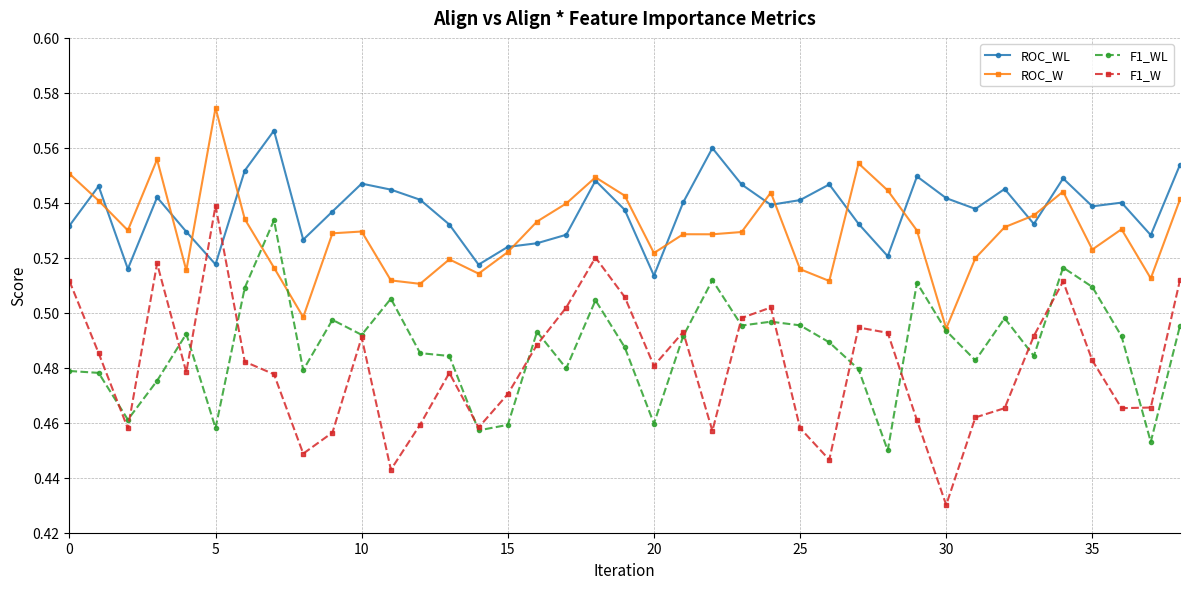

True or false: F1_WL has more than 0 points higher than both neighbors.

True